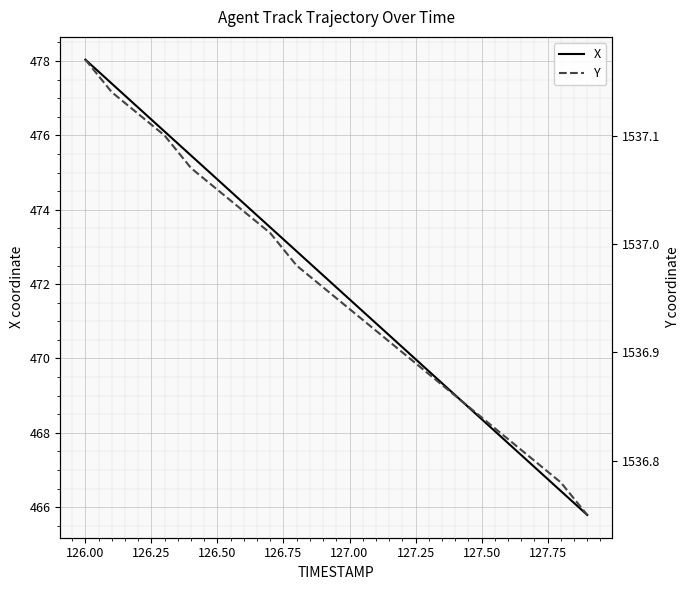

What is the average value of the X series?

471.9